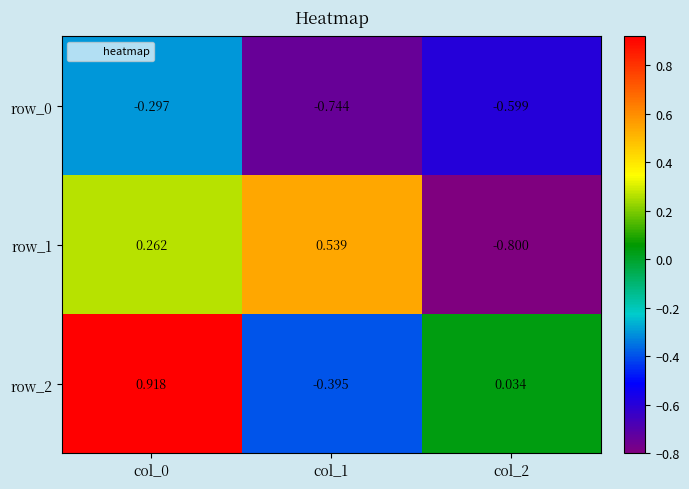

At how many categories does at least one series exceed 0?

3